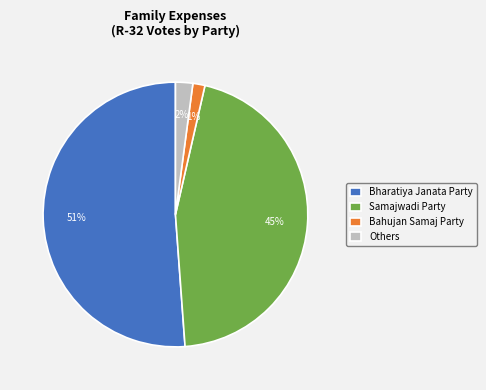

Rank the categories by value from highest to lowest.

Bharatiya Janata Party, Samajwadi Party, Others, Bahujan Samaj Party